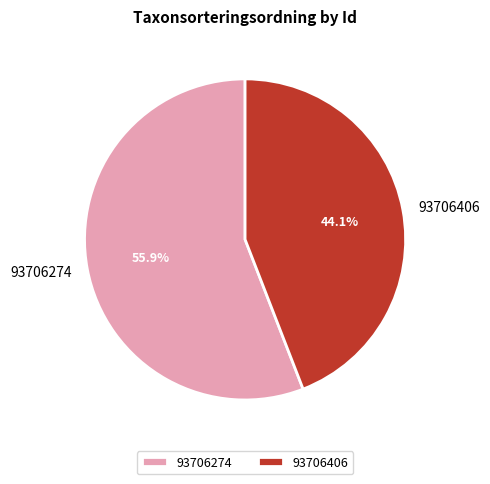

Which slice is the smallest?

93706406